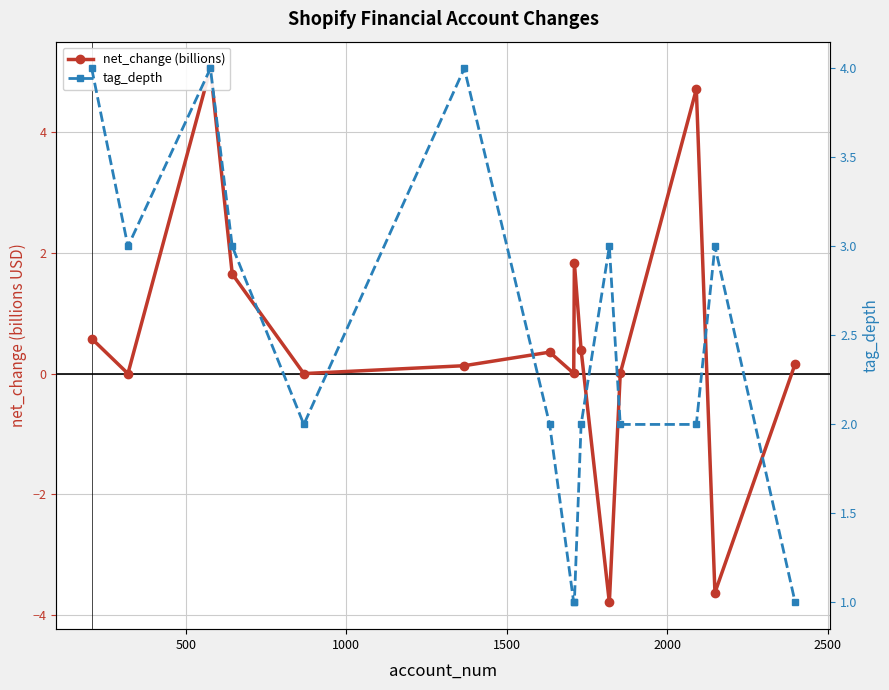

How many interior local peaks does the tag_depth series have?

4